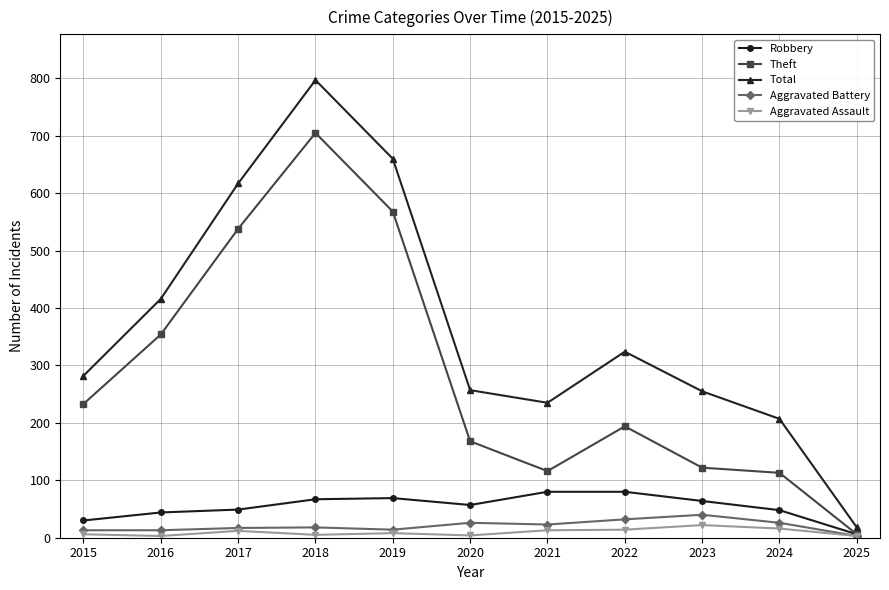

What is the value of the Aggravated Battery point at the 9th from the left?

40